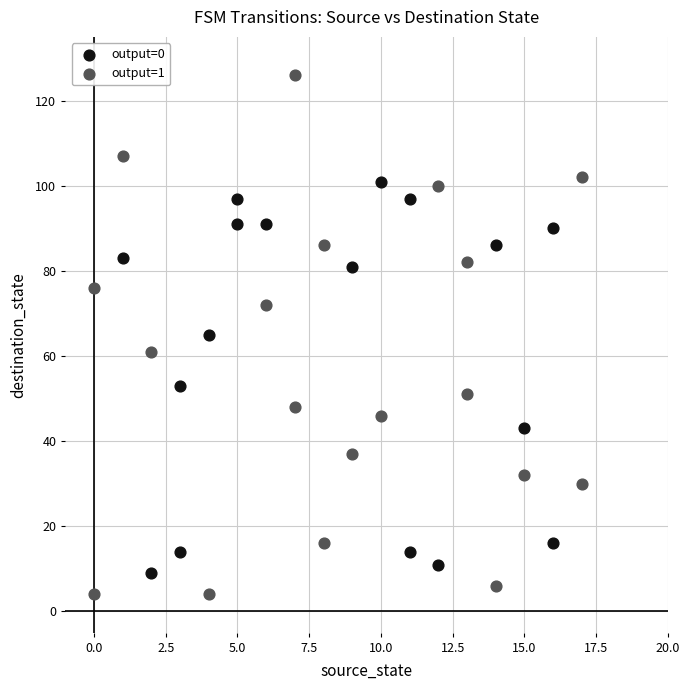

Which series has the widest spread of Y values?

output=1